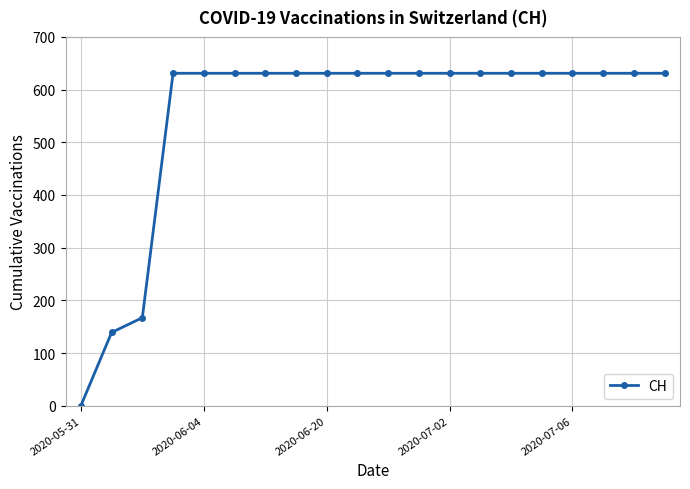

How many lines are shown in the chart?

1